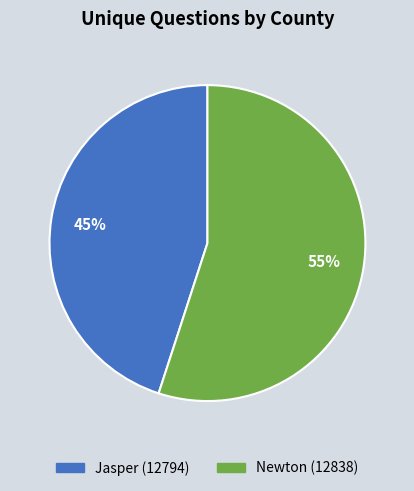

Is it true that Newton (12838) is 42% of the pie?

False